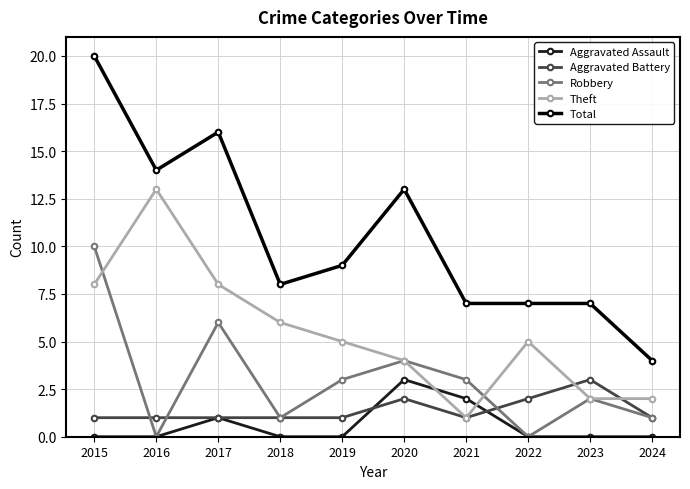

True or false: Total and Aggravated Battery intersect in this chart.

False